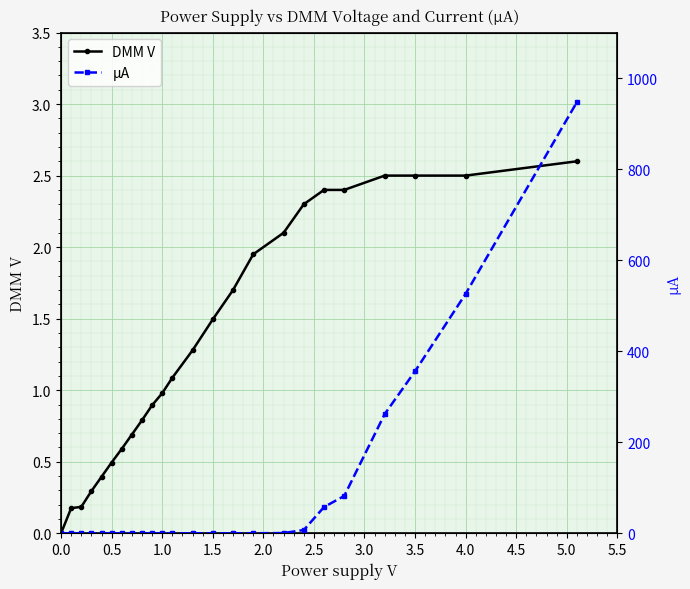

Is this an area chart (filled region under the line)?

No